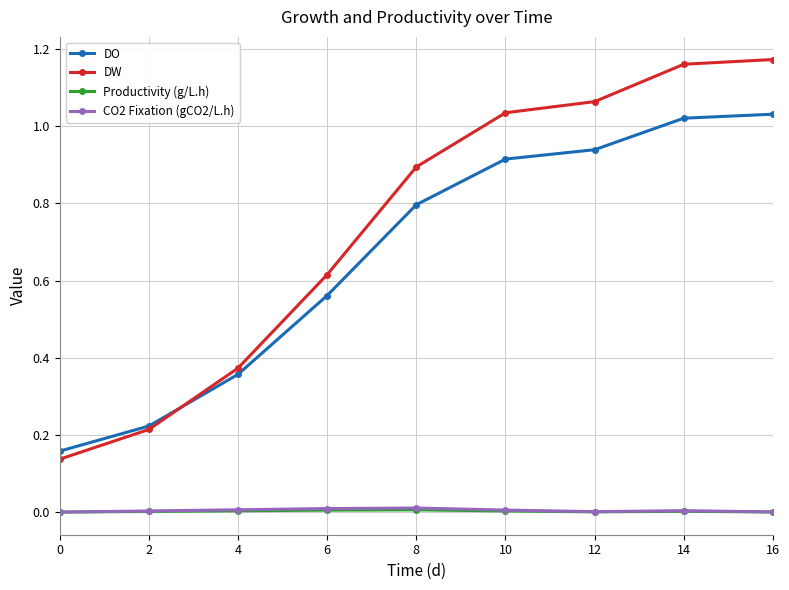

Count the number of data series in this chart.

4